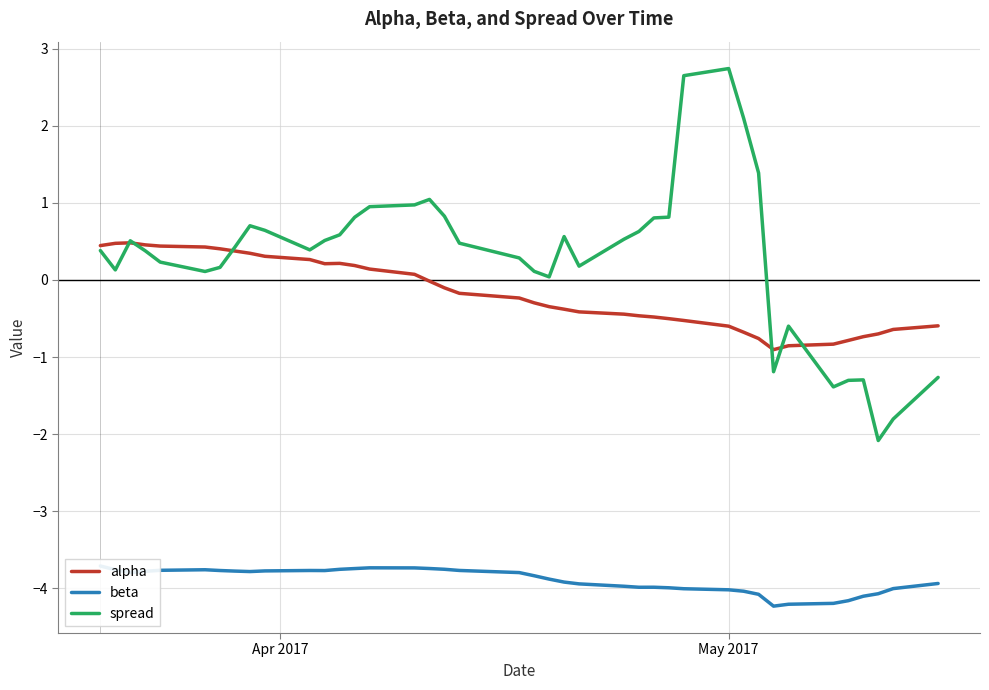

List the series in order of their peak value, highest first.

spread, alpha, beta